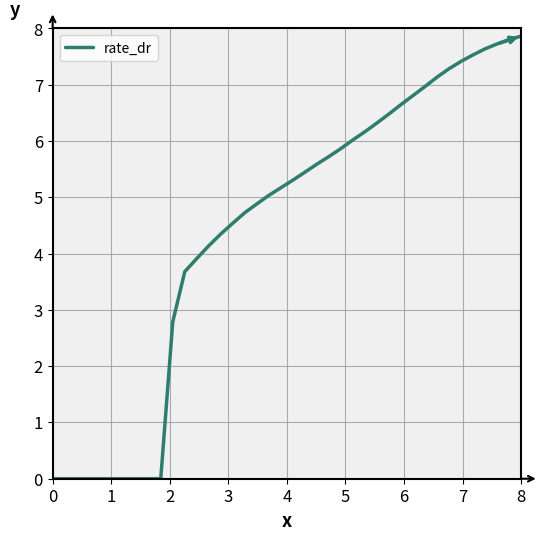

What is the average value?

4.4